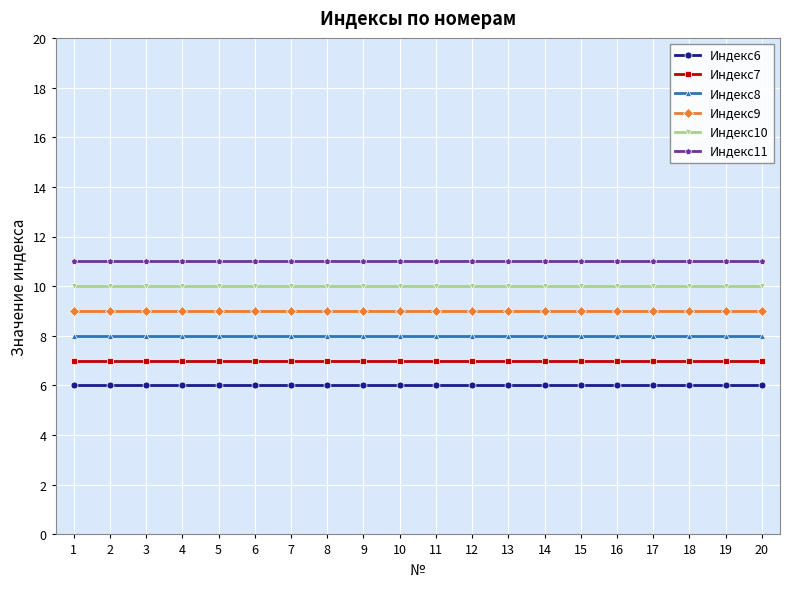

Reading right to left, what are all the values shown in this chart?

Индекс6: 6	6	6	6	6	6	6	6	6	6	6	6	6	6	6	6	6	6	6	6
Индекс7: 7	7	7	7	7	7	7	7	7	7	7	7	7	7	7	7	7	7	7	7
Индекс8: 8	8	8	8	8	8	8	8	8	8	8	8	8	8	8	8	8	8	8	8
Индекс9: 9	9	9	9	9	9	9	9	9	9	9	9	9	9	9	9	9	9	9	9
Индекс10: 10	10	10	10	10	10	10	10	10	10	10	10	10	10	10	10	10	10	10	10
Индекс11: 11	11	11	11	11	11	11	11	11	11	11	11	11	11	11	11	11	11	11	11